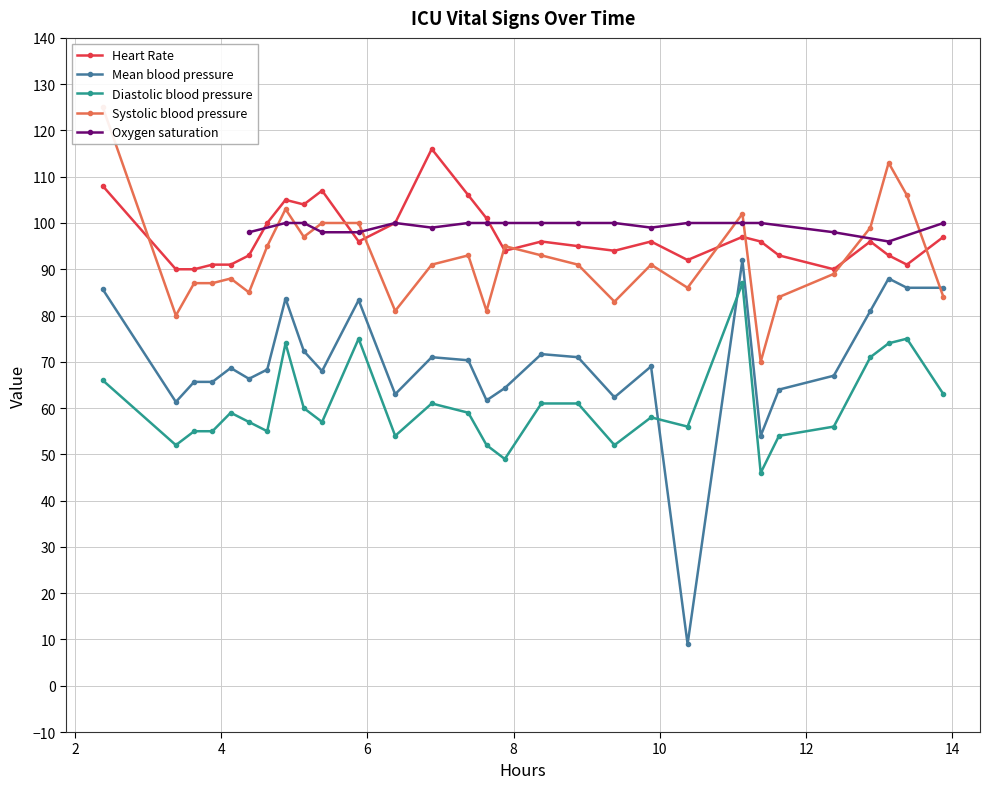

Which series has the largest range (max minus min)?

Mean blood pressure